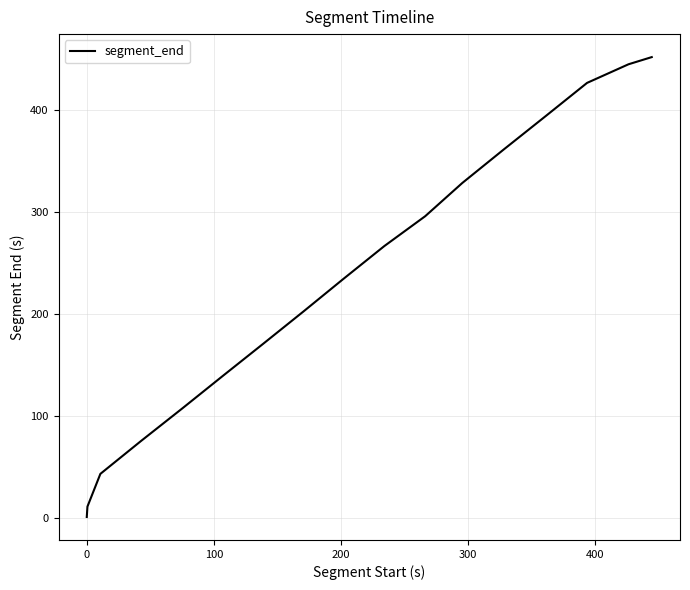

Reading right to left, extract all data points from this chart.

451.9	444.9	426.6	393.9	361.3	328.4	295.7	266.4	234.3	202.2	170.6	139.0	107.1	75.2	42.8	10.7	0.5